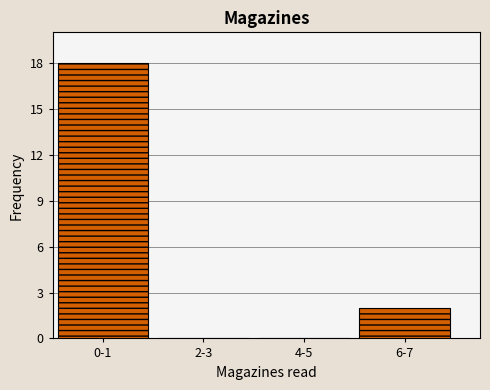

Reading left to right, extract all data points from this chart.

0-1=18	2-3=0	4-5=0	6-7=2